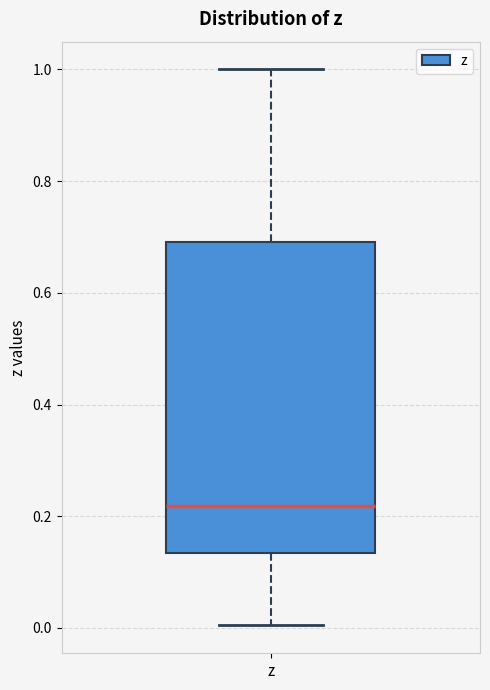

Read this box plot against the y-axis: the position of the median line, the range covered by the box, and the ends of both whiskers. The values are not printed on the chart, so give them approximately, as read against the axis.

median 0.22, box 0.14 to 0.70, whiskers 0.00 to 1.00